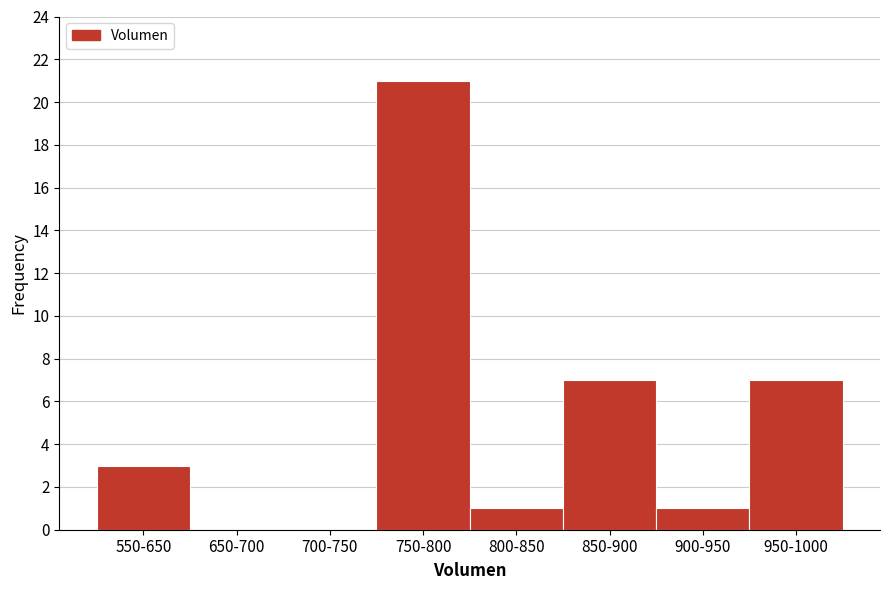

Reading right to left, transcribe all the data shown in this chart.

950-1000=7	900-950=1	850-900=7	800-850=1	750-800=21	700-750=0	650-700=0	550-650=3